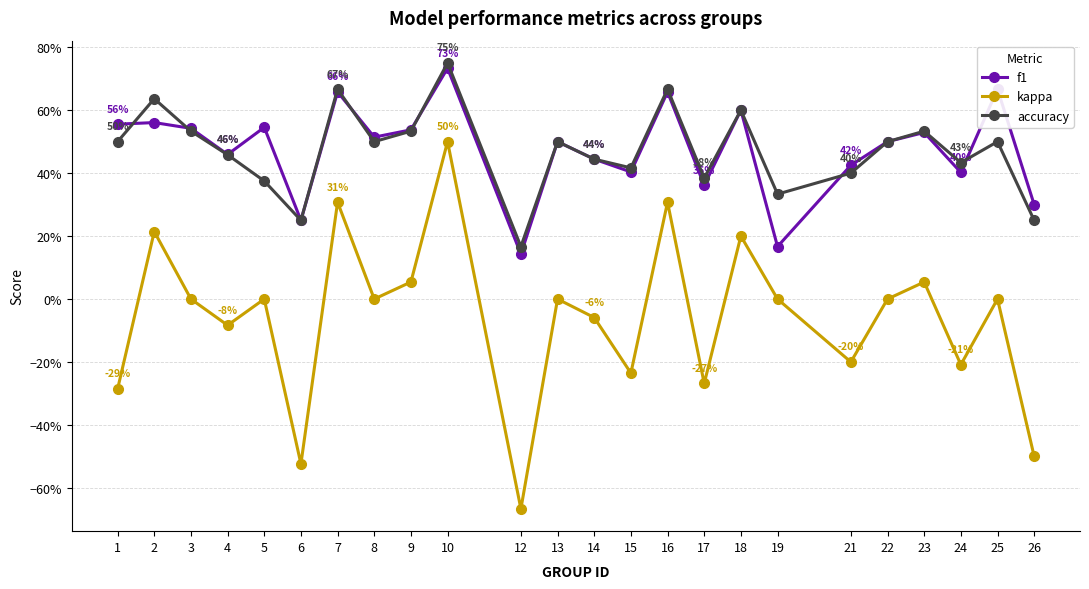

Reading left to right, extract all data points from this chart.

f1: 1=0.6	2=0.6	3=0.5	4=0.5	5=0.5	6=0.2	7=0.7	8=0.5	9=0.5	10=0.7	12=0.1	13=0.5	14=0.4	15=0.4	16=0.7	17=0.4	18=0.6	19=0.2	21=0.4	22=0.5	23=0.5	24=0.4	25=0.7	26=0.3
kappa: 1=-0.3	2=0.2	3=0.0	4=-0.1	5=0.0	6=-0.5	7=0.3	8=0.0	9=0.1	10=0.5	12=-0.7	13=0.0	14=-0.1	15=-0.2	16=0.3	17=-0.3	18=0.2	19=0.0	21=-0.2	22=0.0	23=0.1	24=-0.2	25=0.0	26=-0.5
accuracy: 1=0.5	2=0.6	3=0.5	4=0.5	5=0.4	6=0.2	7=0.7	8=0.5	9=0.5	10=0.8	12=0.2	13=0.5	14=0.4	15=0.4	16=0.7	17=0.4	18=0.6	19=0.3	21=0.4	22=0.5	23=0.5	24=0.4	25=0.5	26=0.2